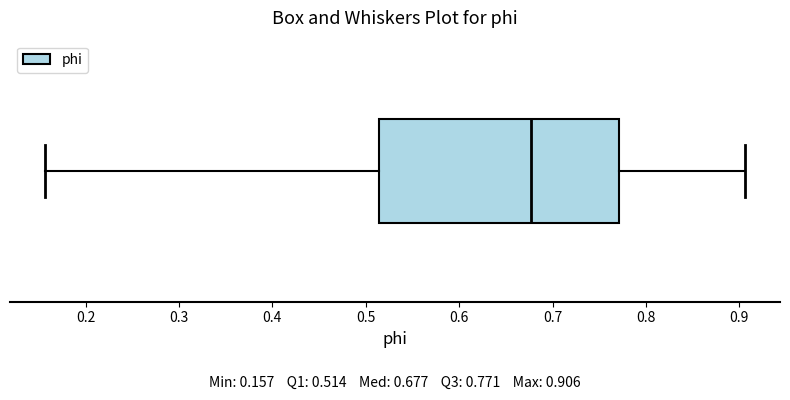

Where is the right edge of the box on the x-axis? The values are not printed on the chart, so give them approximately, as read against the axis.

0.77